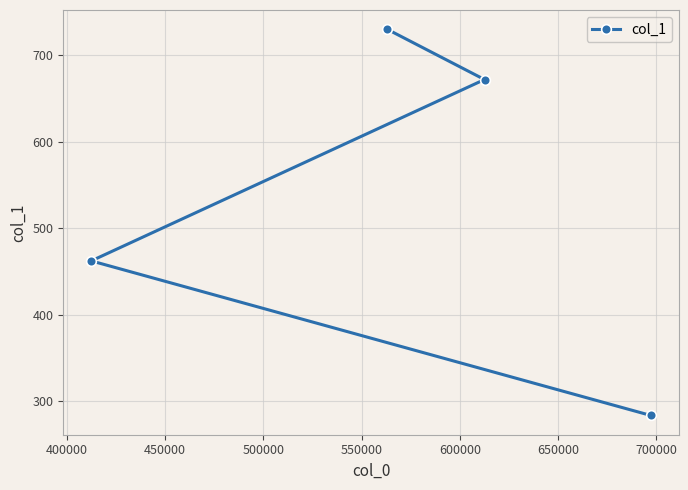

What is the maximum value shown in the chart?

729.8